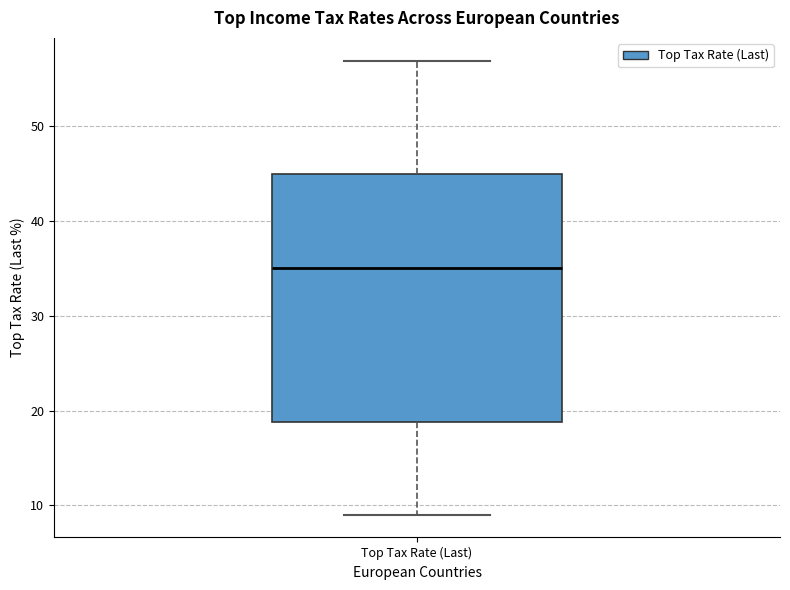

Where does the upper whisker of the box for Top Tax Rate (Last) end on the y-axis? The values are not printed on the chart, so give them approximately, as read against the axis.

57